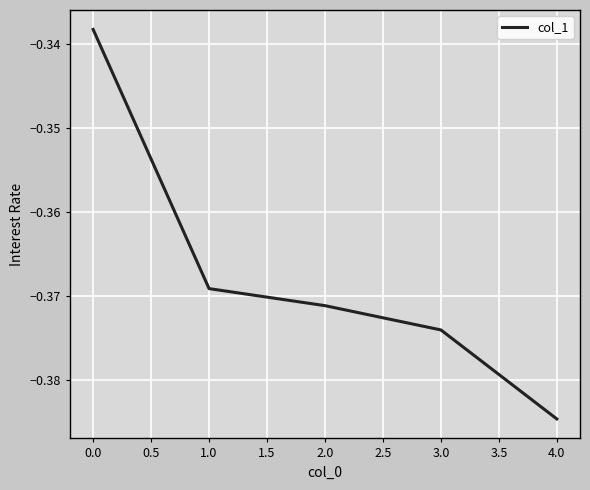

Rank the categories by value from highest to lowest.

0.0, 1.0, 2.0, 3.0, 4.0